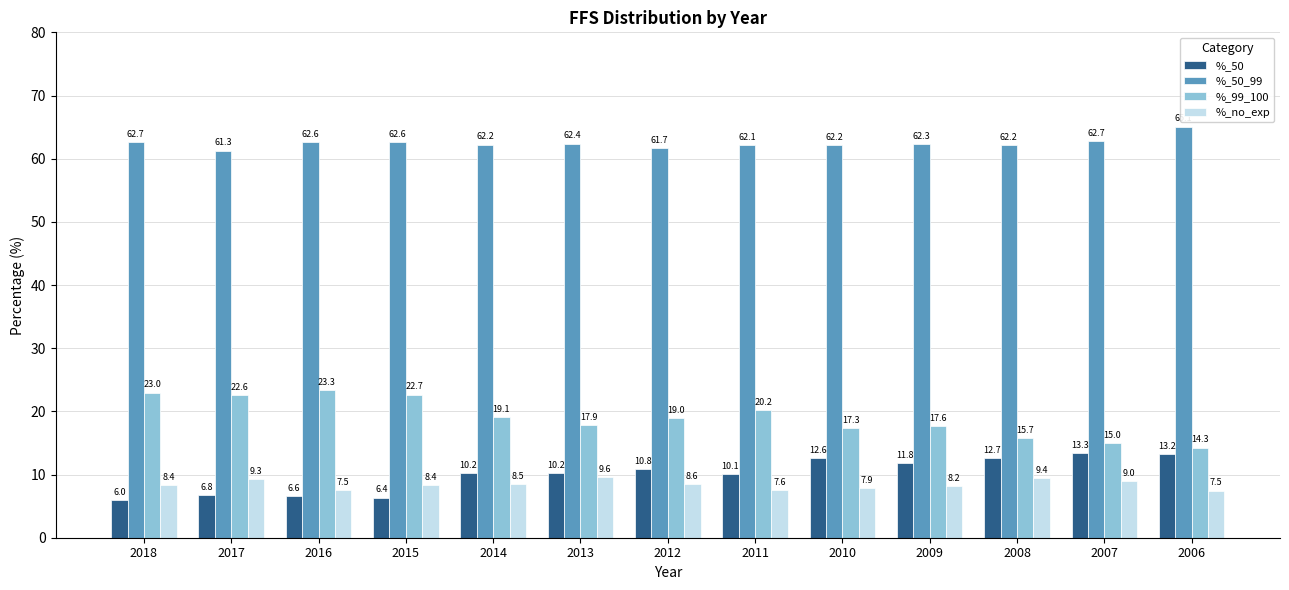

Reading left to right, extract all data points from this chart.

%_50: 2018=6.0	2017=6.8	2016=6.6	2015=6.4	2014=10.2	2013=10.2	2012=10.8	2011=10.1	2010=12.6	2009=11.8	2008=12.7	2007=13.3	2006=13.2
%_50_99: 2018=62.7	2017=61.3	2016=62.6	2015=62.6	2014=62.2	2013=62.4	2012=61.7	2011=62.1	2010=62.2	2009=62.3	2008=62.2	2007=62.7	2006=65.1
%_99_100: 2018=23.0	2017=22.6	2016=23.3	2015=22.7	2014=19.1	2013=17.9	2012=19.0	2011=20.2	2010=17.3	2009=17.6	2008=15.7	2007=15.0	2006=14.3
%_no_exp: 2018=8.4	2017=9.3	2016=7.5	2015=8.4	2014=8.5	2013=9.6	2012=8.6	2011=7.6	2010=7.9	2009=8.2	2008=9.4	2007=9.0	2006=7.5